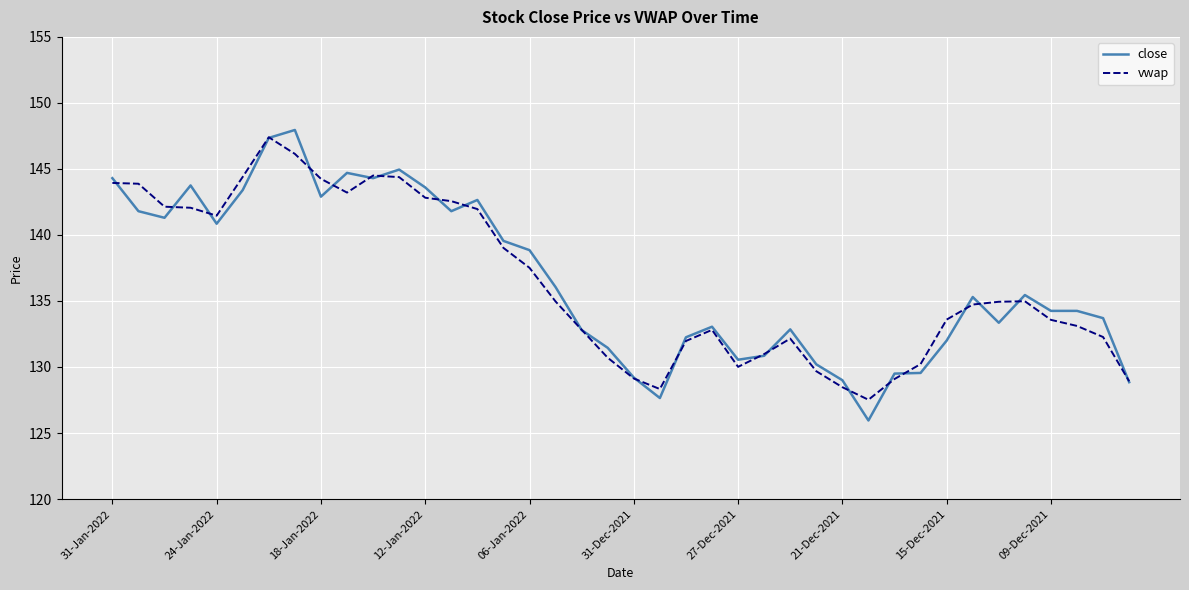

What is the maximum value for vwap?

147.4